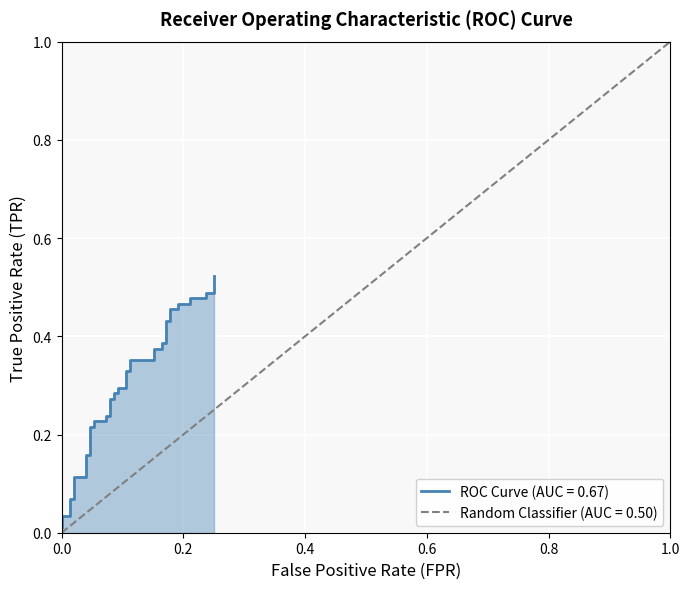

How many distinct data groups are displayed?

1